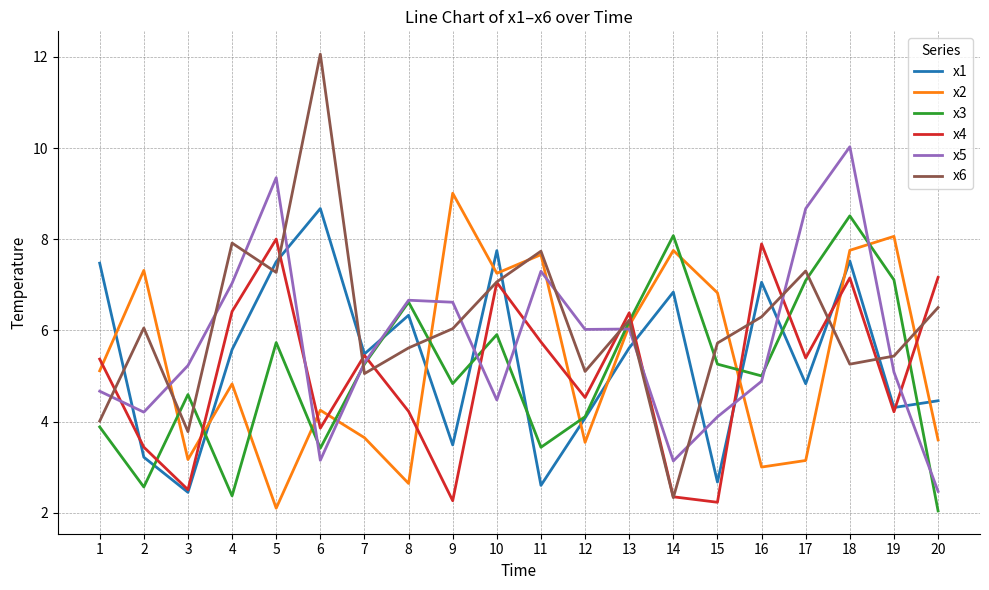

Count the number of data series in this chart.

6